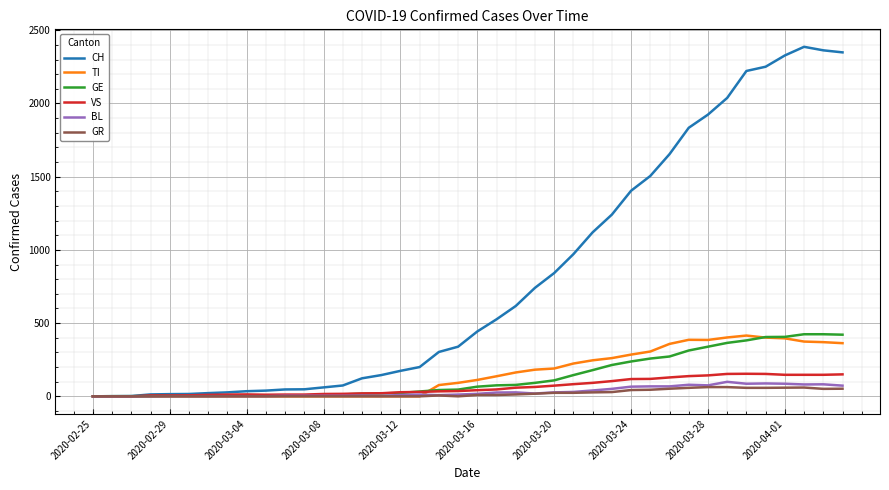

What is the maximum value shown in the chart?

2387